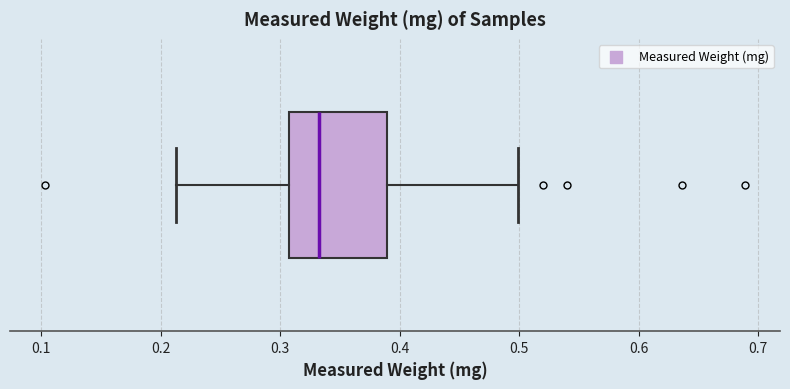

Read this box plot against the x-axis: the position of the median line, the range covered by the box, and the ends of both whiskers. The values are not printed on the chart, so give them approximately, as read against the axis.

median 0.33, box 0.31 to 0.39, whiskers 0.21 to 0.50